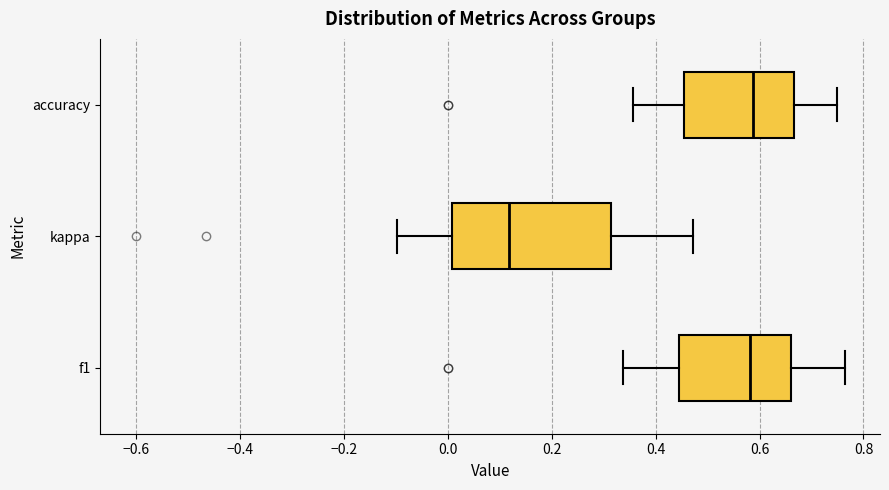

Which box has the furthest to the left median line?

kappa